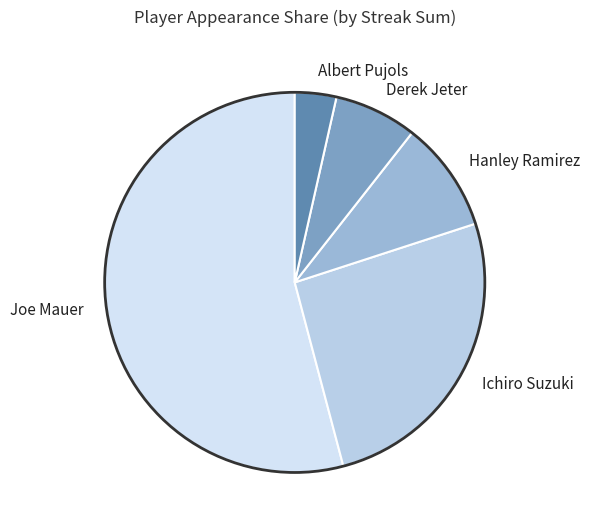

Does Joe Mauer represent more than half of the total?

Yes